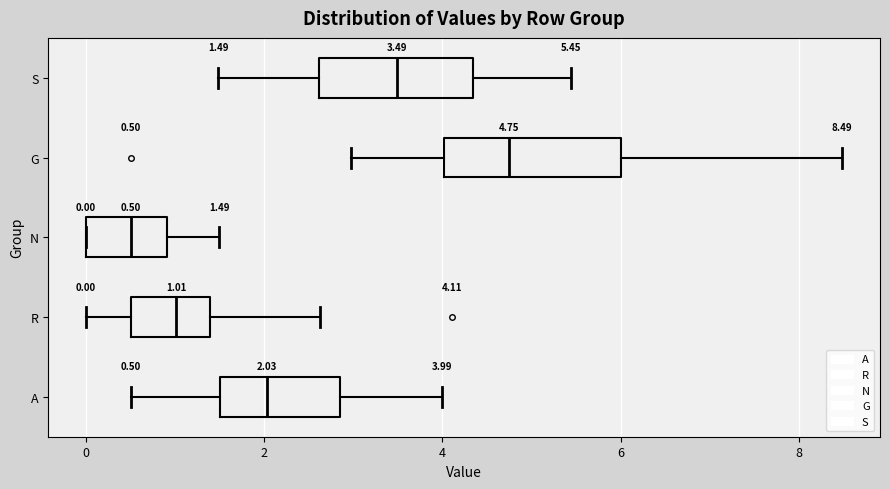

Which box's median line is the furthest to the left?

N